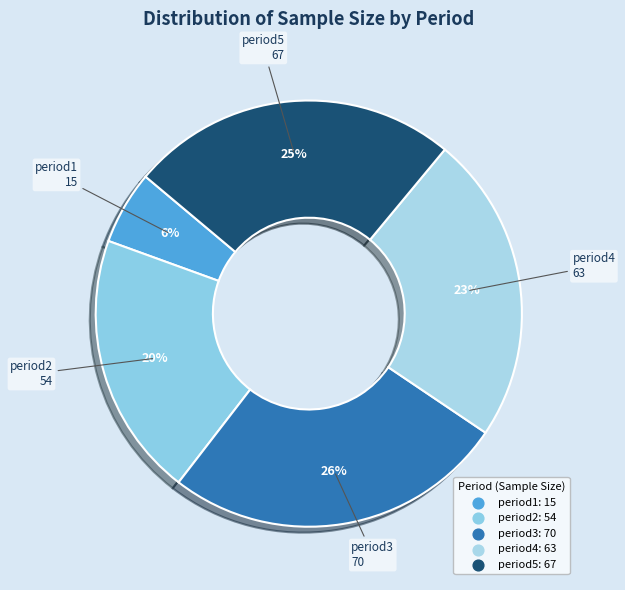

Combined, do period5 and period3 account for over 50%?

Yes